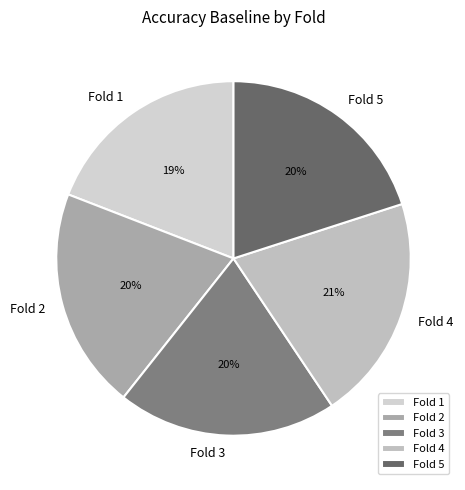

To the nearest percent, what is the average slice percentage?

20%